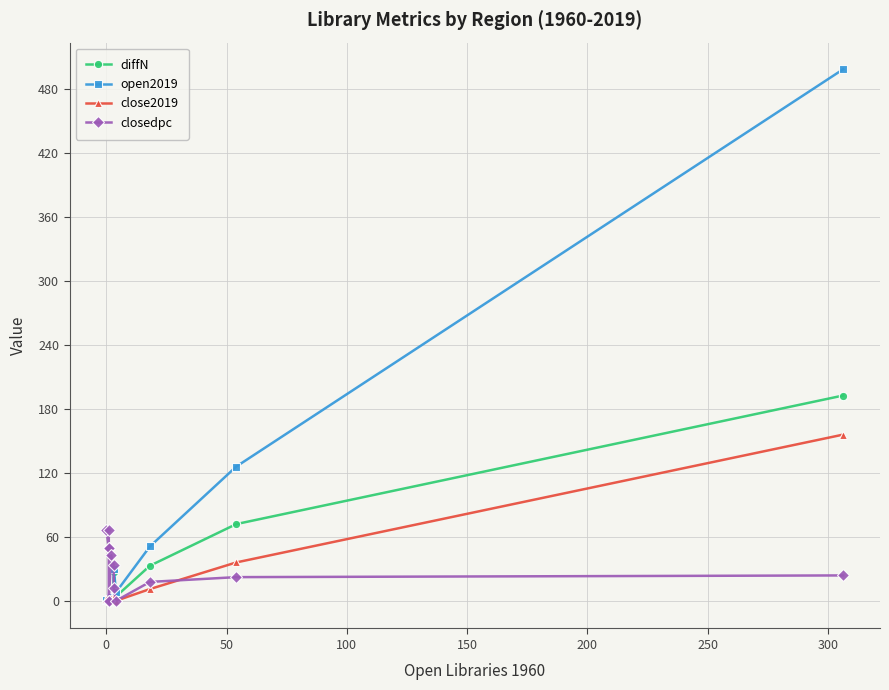

What position from the right is 0?

12